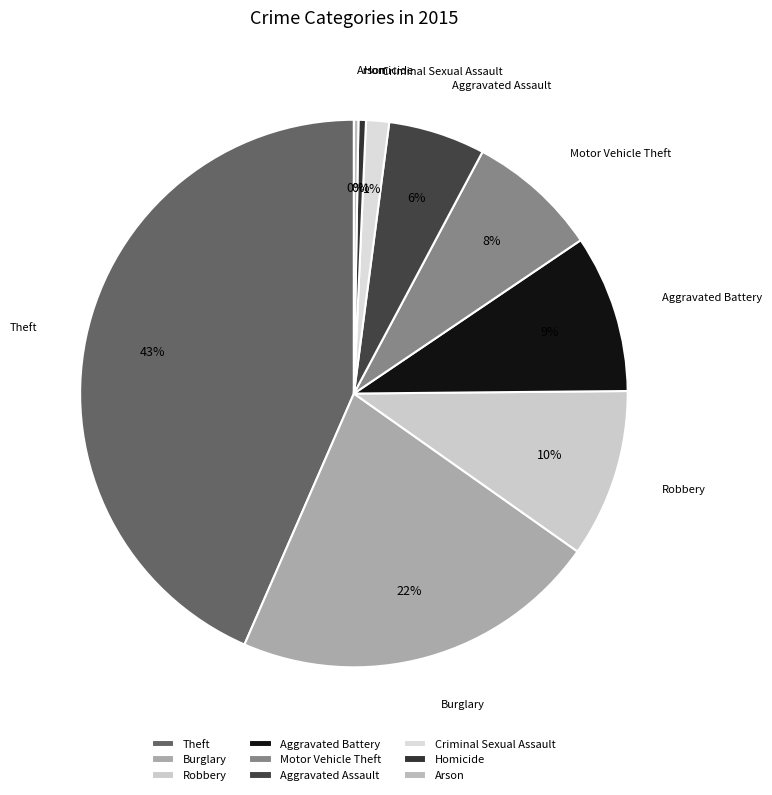

What percentage is the Burglary slice, to the nearest percent?

22%